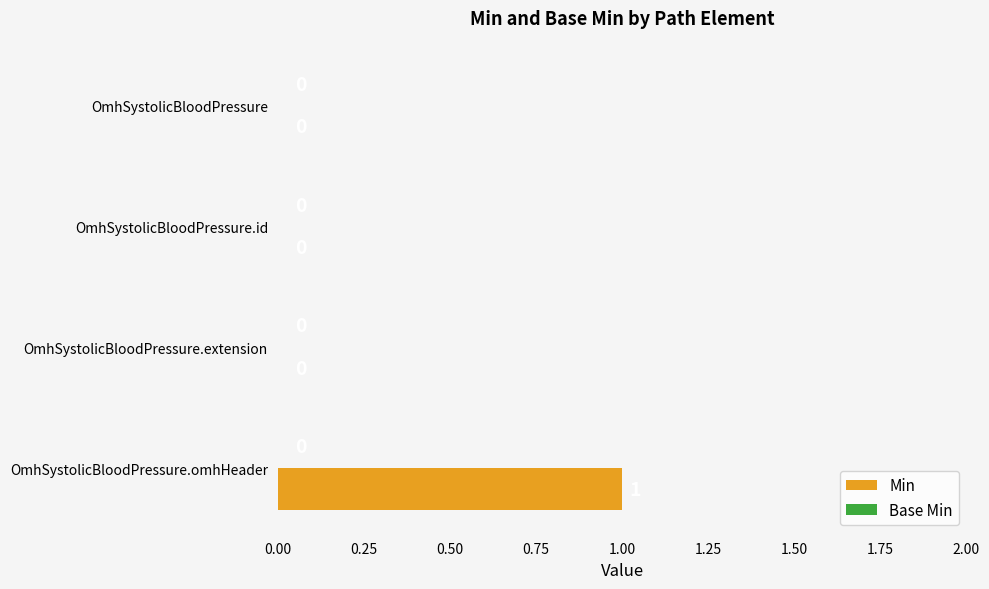

Reading top to bottom, transcribe all the data shown in this chart.

OmhSystolicBloodPressure=0	OmhSystolicBloodPressure.id=0	OmhSystolicBloodPressure.extension=0	OmhSystolicBloodPressure.omhHeader=1